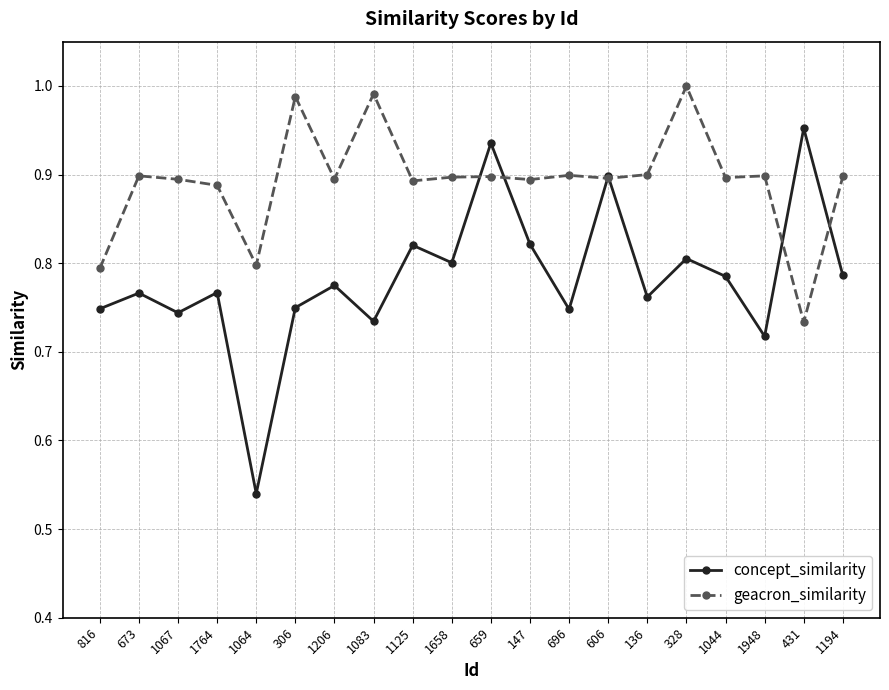

What is the difference between the maximum and minimum values in the concept_similarity series?

0.4